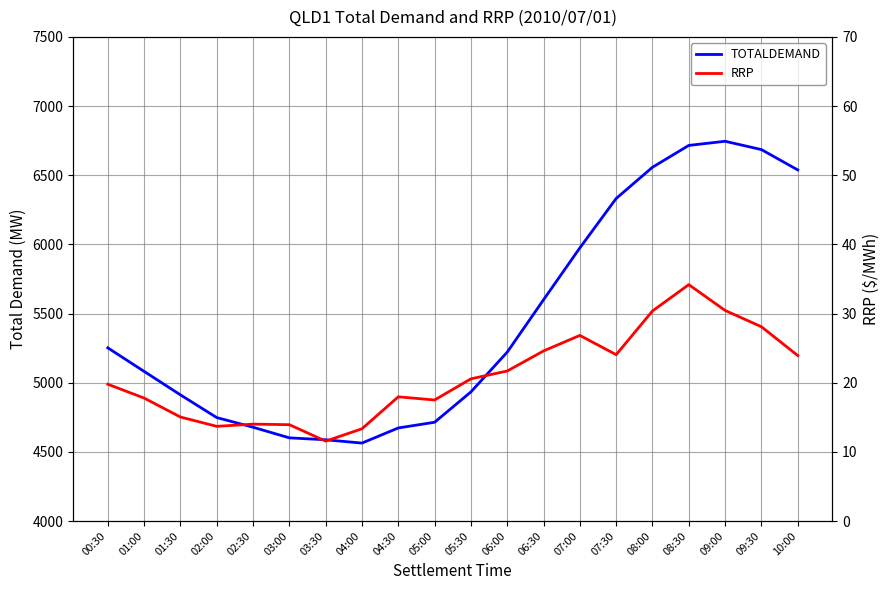

At 04:00, list the series in order from largest to smallest.

TOTALDEMAND, RRP